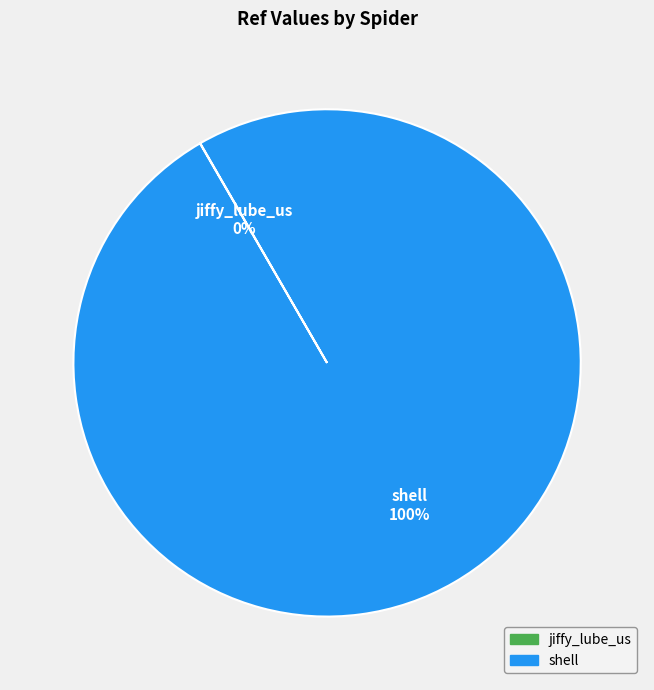

Which category has the biggest portion of the pie?

shell